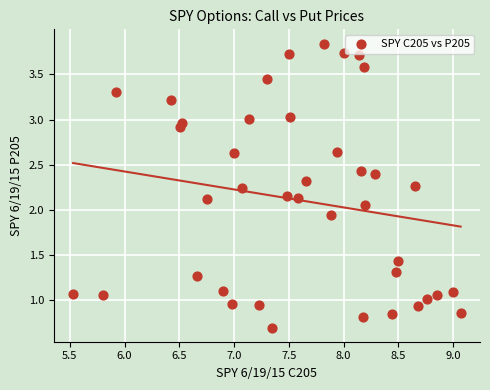

What is the range of Y values (max minus min)?

3.1